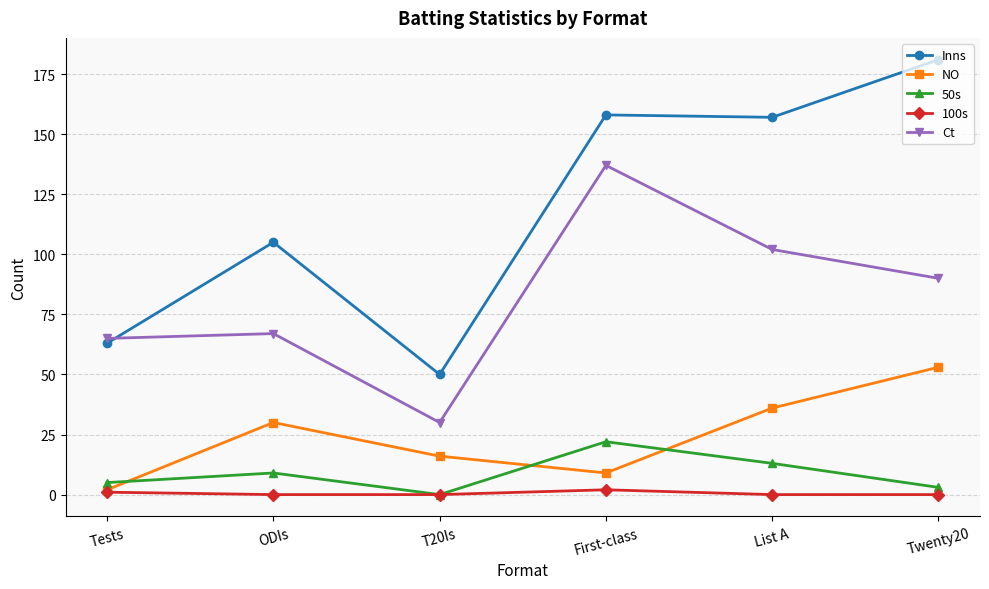

What is the label of the 3rd point from the left?

T20Is